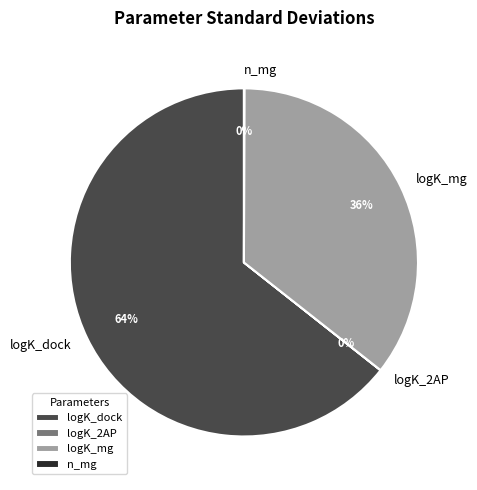

To the nearest percent, what percentage of the pie is logK_dock?

64%